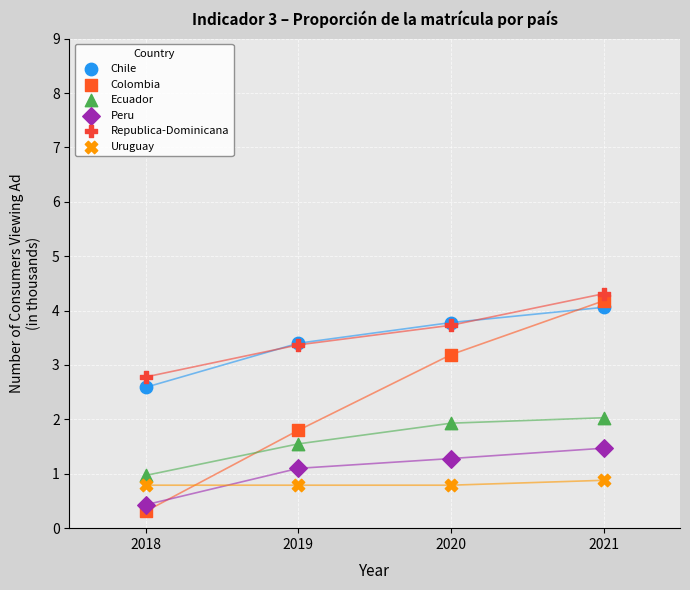

What is the X range (max minus min) for the scatter plot?

3.0